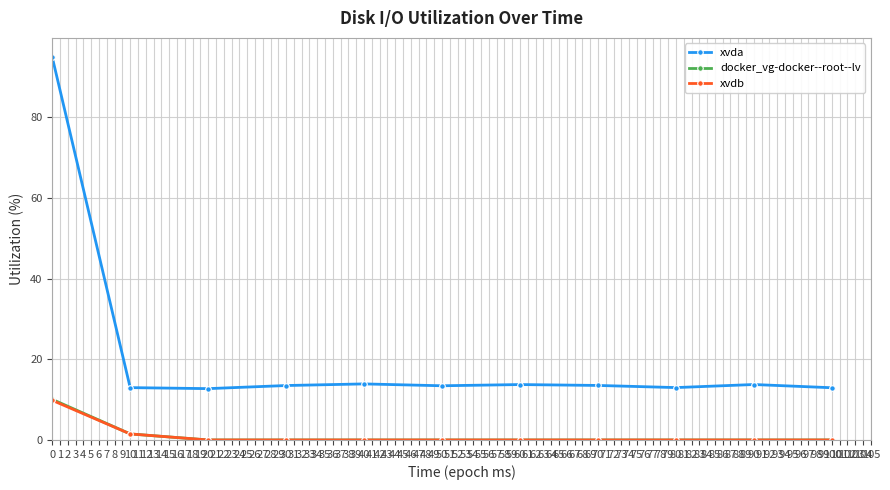

Which series has the widest spread of values?

xvda